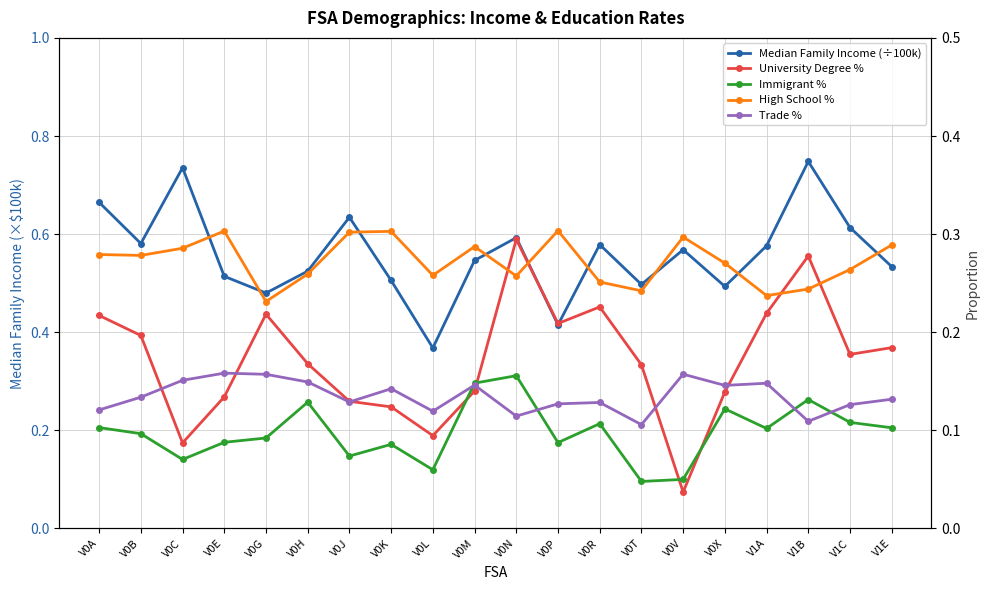

Reading left to right, extract all data points from this chart.

Median Family Income (÷100k): 0.7	0.6	0.7	0.5	0.5	0.5	0.6	0.5	0.4	0.5	0.6	0.4	0.6	0.5	0.6	0.5	0.6	0.7	0.6	0.5
University Degree %: 0.2	0.2	0.1	0.1	0.2	0.2	0.1	0.1	0.1	0.1	0.3	0.2	0.2	0.2	0.0	0.1	0.2	0.3	0.2	0.2
Immigrant %: 0.1	0.1	0.1	0.1	0.1	0.1	0.1	0.1	0.1	0.1	0.2	0.1	0.1	0.0	0.1	0.1	0.1	0.1	0.1	0.1
High School %: 0.3	0.3	0.3	0.3	0.2	0.3	0.3	0.3	0.3	0.3	0.3	0.3	0.3	0.2	0.3	0.3	0.2	0.2	0.3	0.3
Trade %: 0.1	0.1	0.2	0.2	0.2	0.1	0.1	0.1	0.1	0.1	0.1	0.1	0.1	0.1	0.2	0.1	0.1	0.1	0.1	0.1